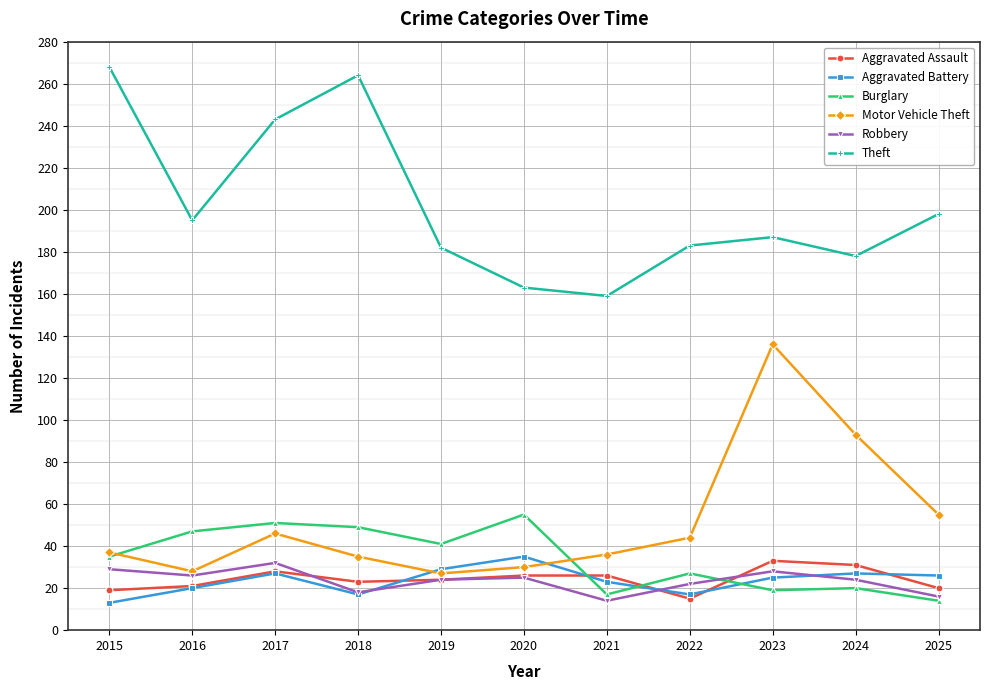

What is the value of the Burglary point at the 7th from the left?

17